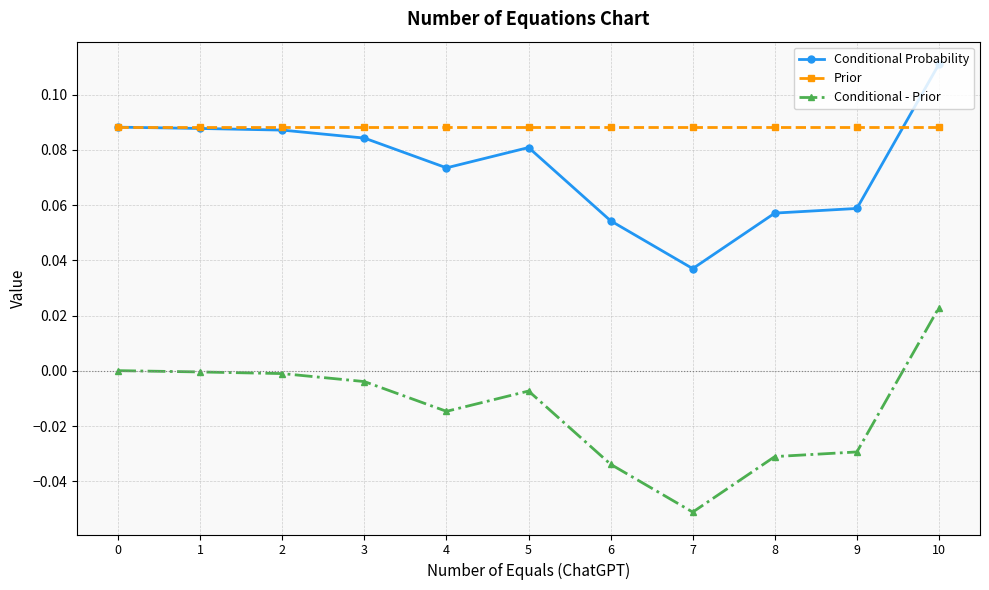

The Conditional - Prior series shows -0.0 at 3. True or false?

True